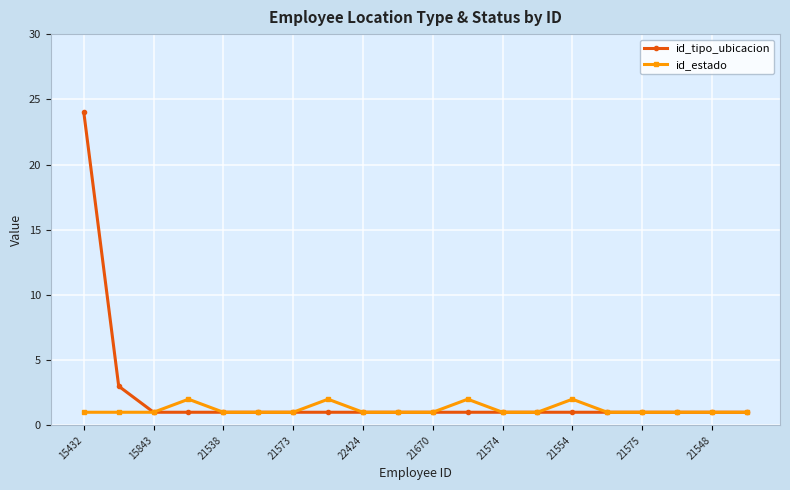

What is the sum of all id_estado values?

24